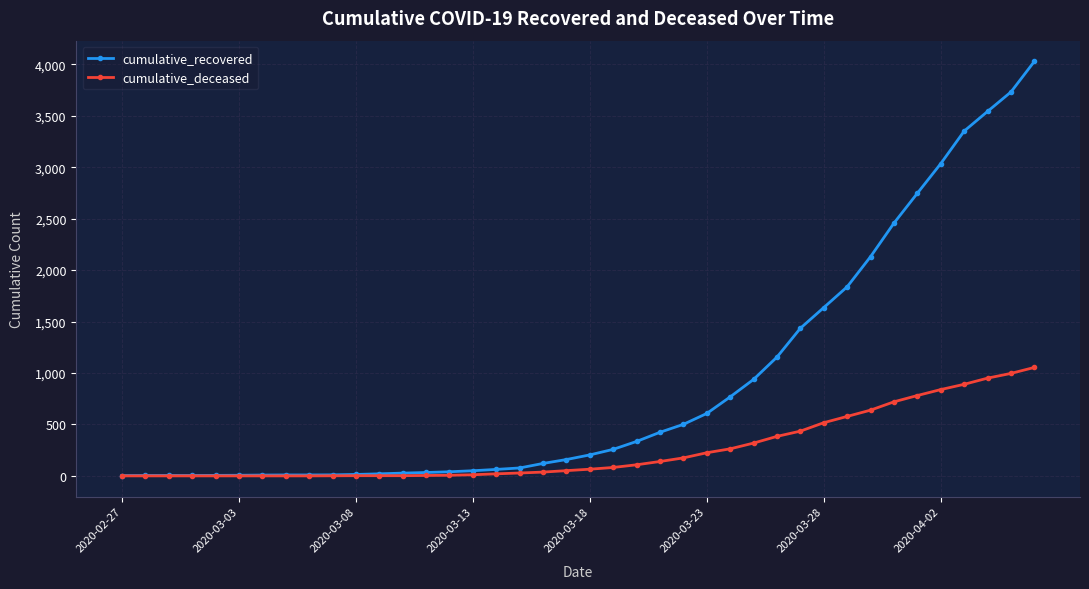

What is the maximum value for cumulative_recovered?

4028